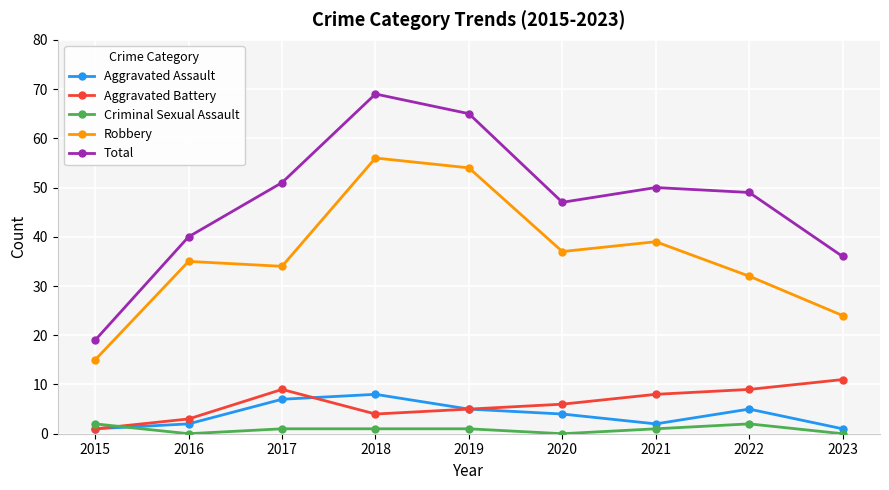

True or false: Robbery and Total cross at least once.

False